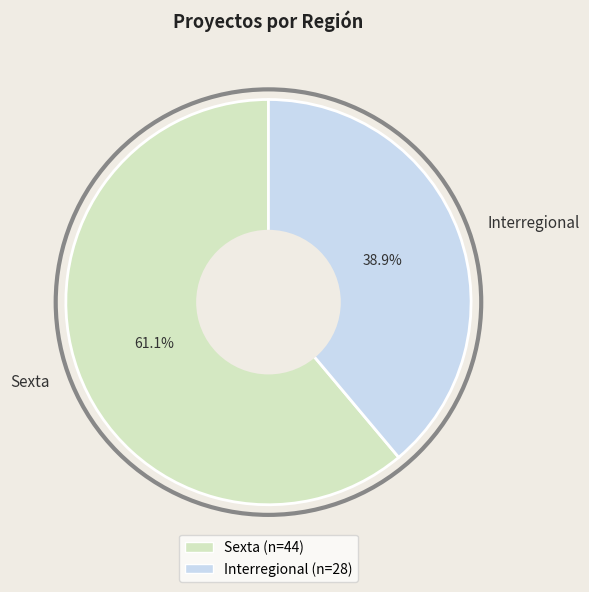

To the nearest percent, what percentage of the pie is Interregional?

39%